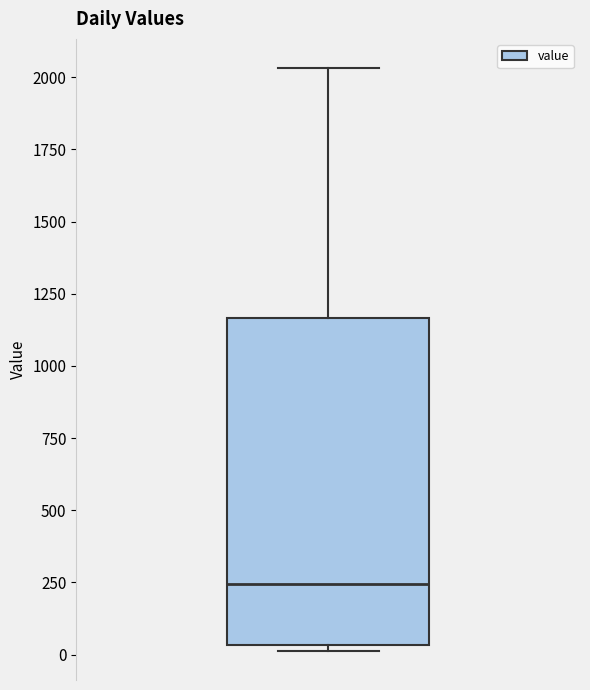

Transcribe this box plot: give where the median line is, the range the box spans, and where the two whiskers end, as read against the y-axis. The values are not printed on the chart, so give them approximately, as read against the axis.

median 250, box 50 to 1150, whiskers 0 to 2050